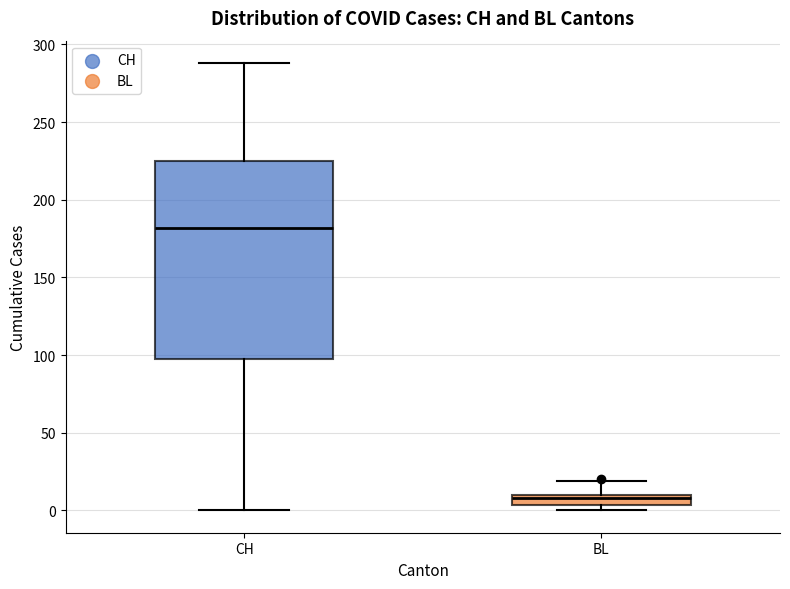

Which box's median line is the lowest?

BL